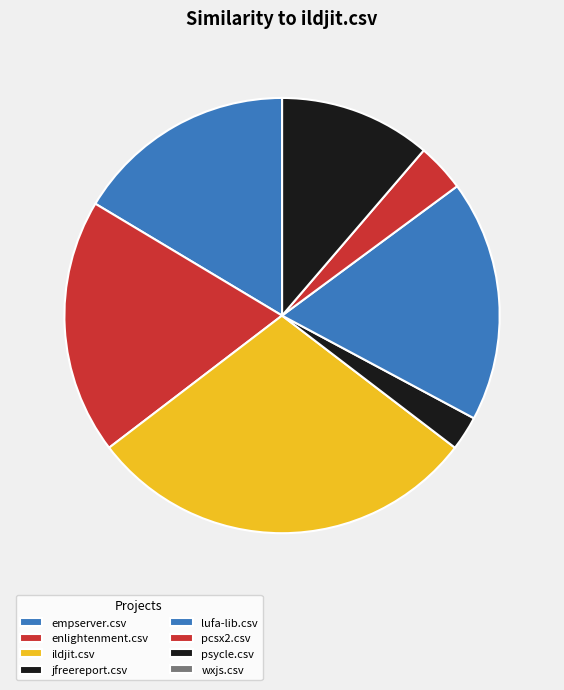

Which category has the smallest portion of the pie?

wxjs.csv